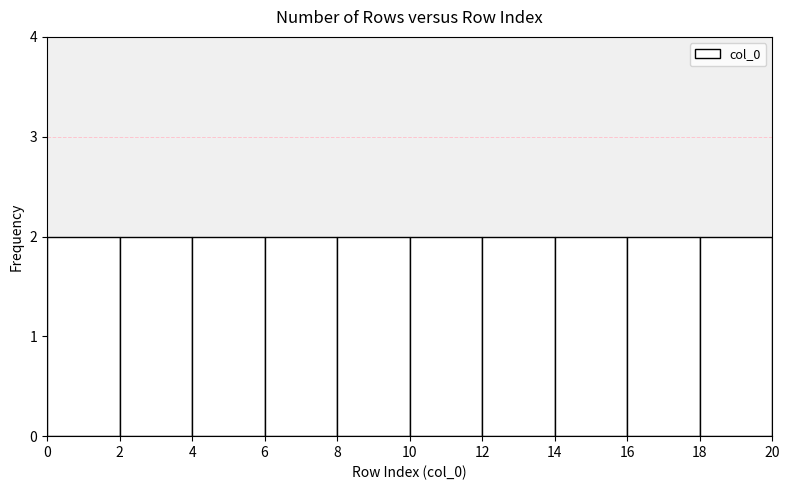

How tall is the bar that spans 18 to 20 on the x-axis? The values are not printed on the chart, so give them approximately, as read against the axis.

2